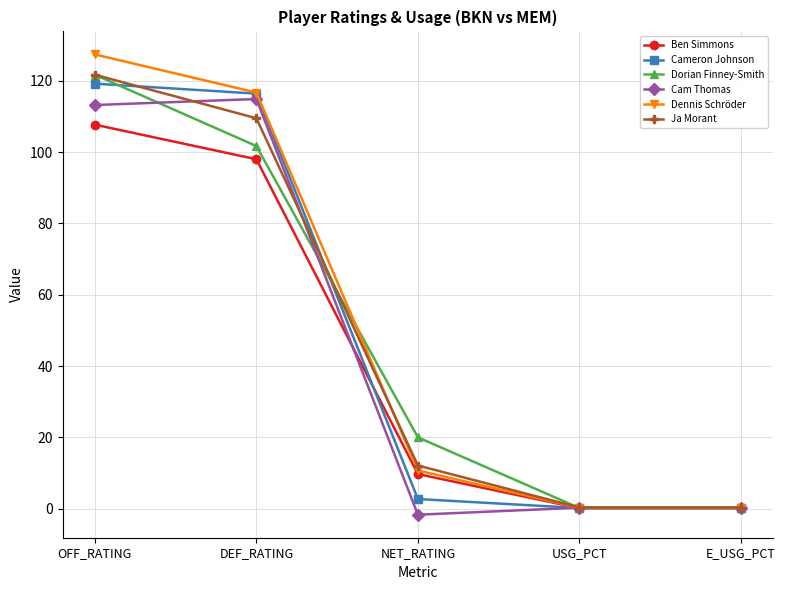

How many lines are shown in the chart?

6